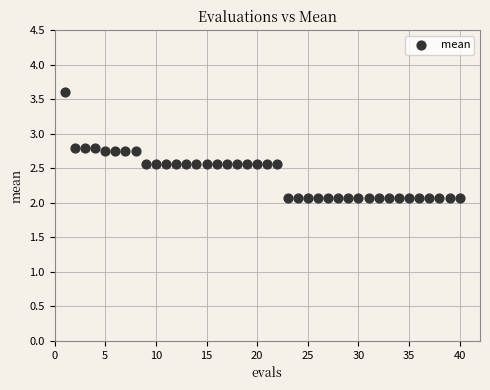

What is the range of Y values (max minus min)?

1.5